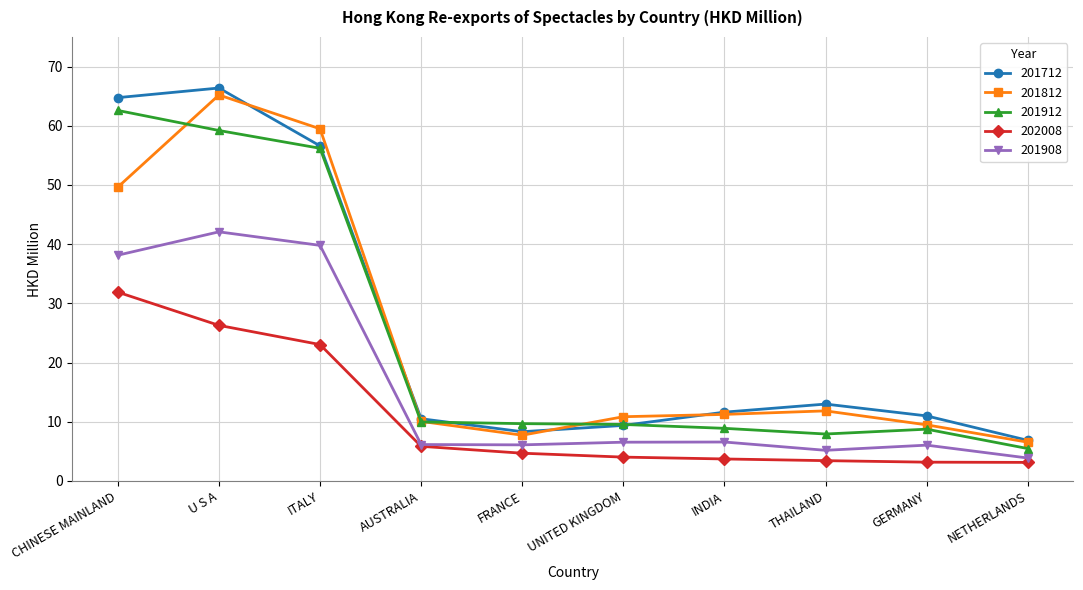

True or false: 201908 has a value of 6.1 at GERMANY.

True